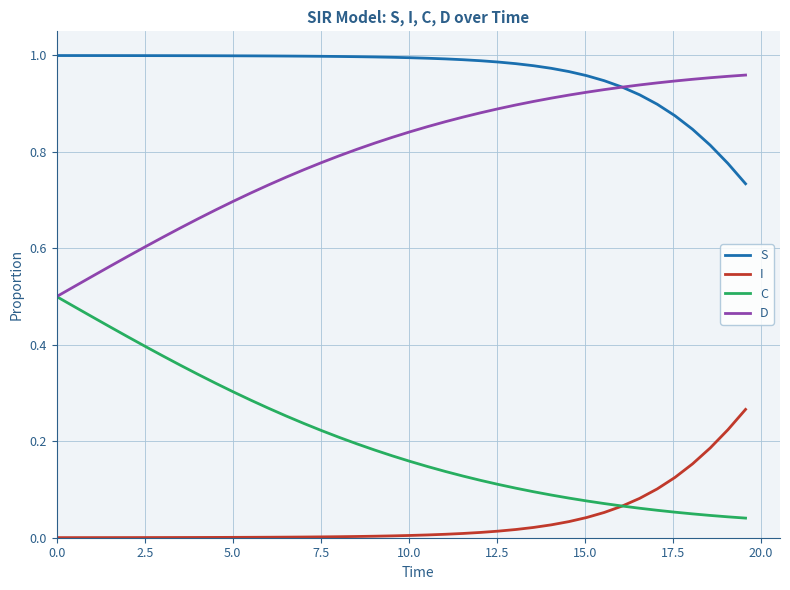

Which series has the largest total across all categories?

S